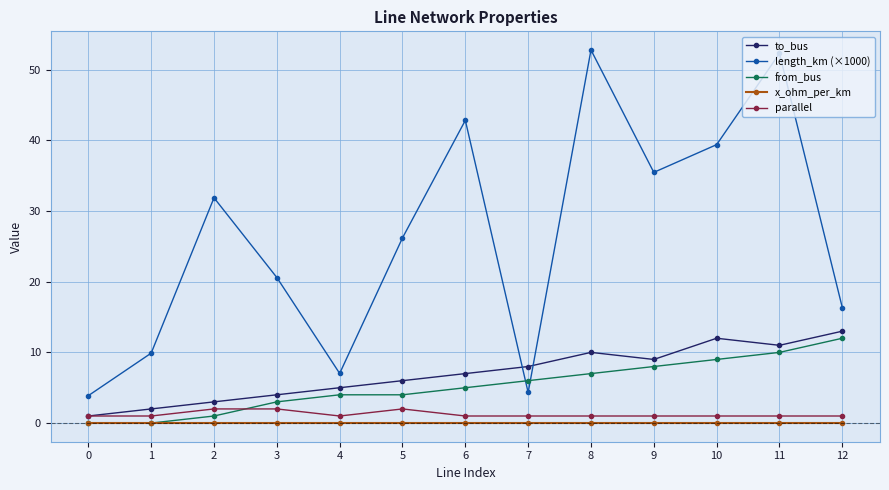

The to_bus series shows 12.0 at 10. True or false?

True